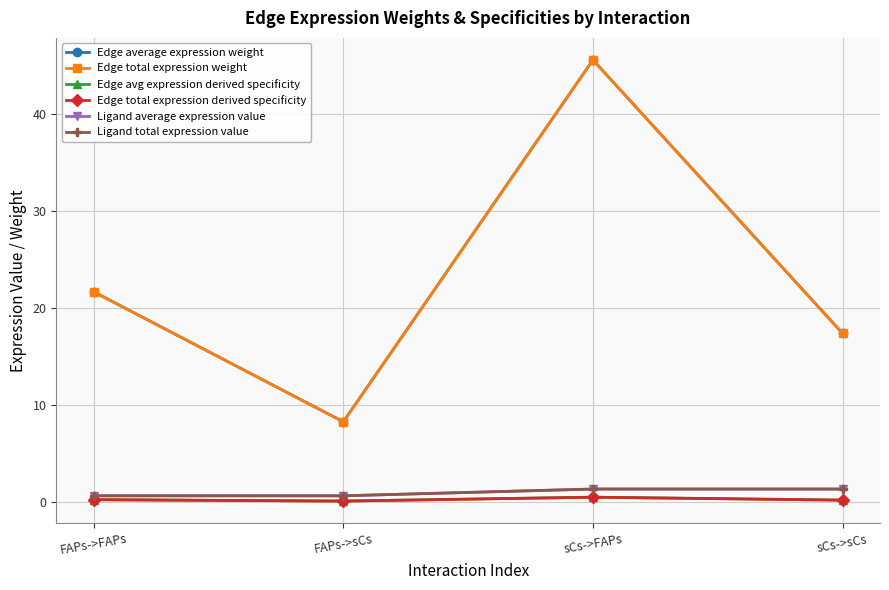

What is the difference between the maximum and minimum values in the Edge average expression weight series?

37.4